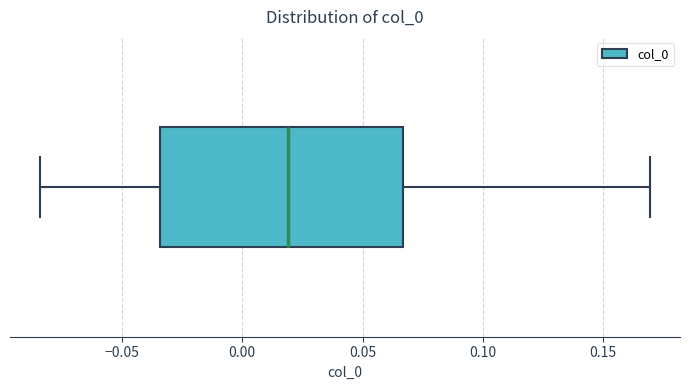

Read this box plot against the x-axis: the position of the median line, the range covered by the box, and the ends of both whiskers. The values are not printed on the chart, so give them approximately, as read against the axis.

median 0.020, box -0.035 to 0.065, whiskers -0.085 to 0.170